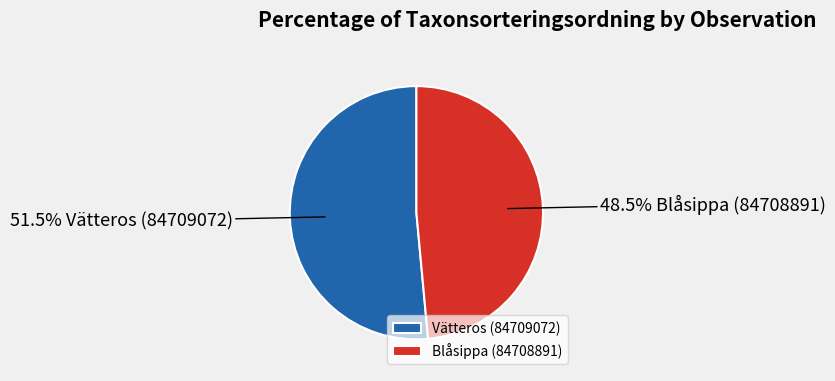

What portion of the pie excludes Blåsippa (84708891)?

51.5%